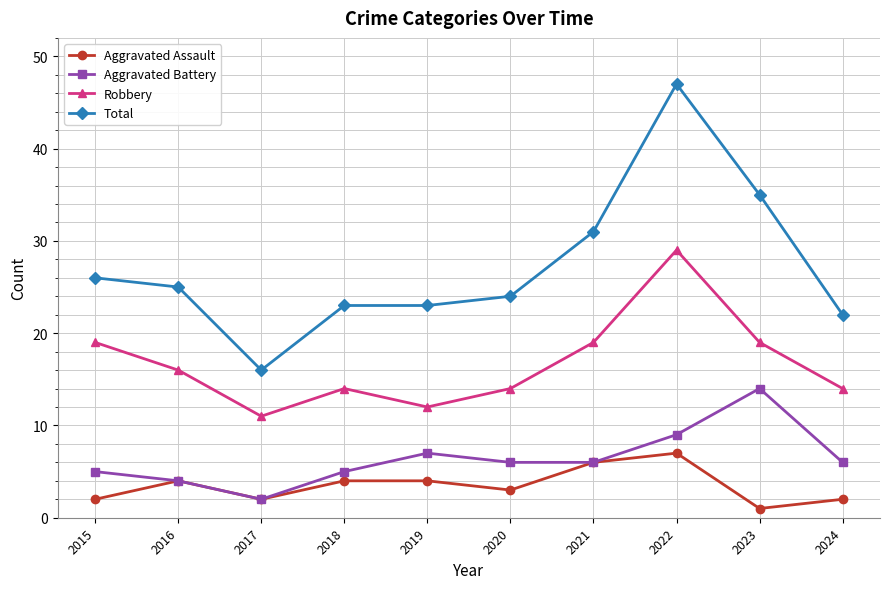

What is the highest value of the Aggravated Assault series?

7